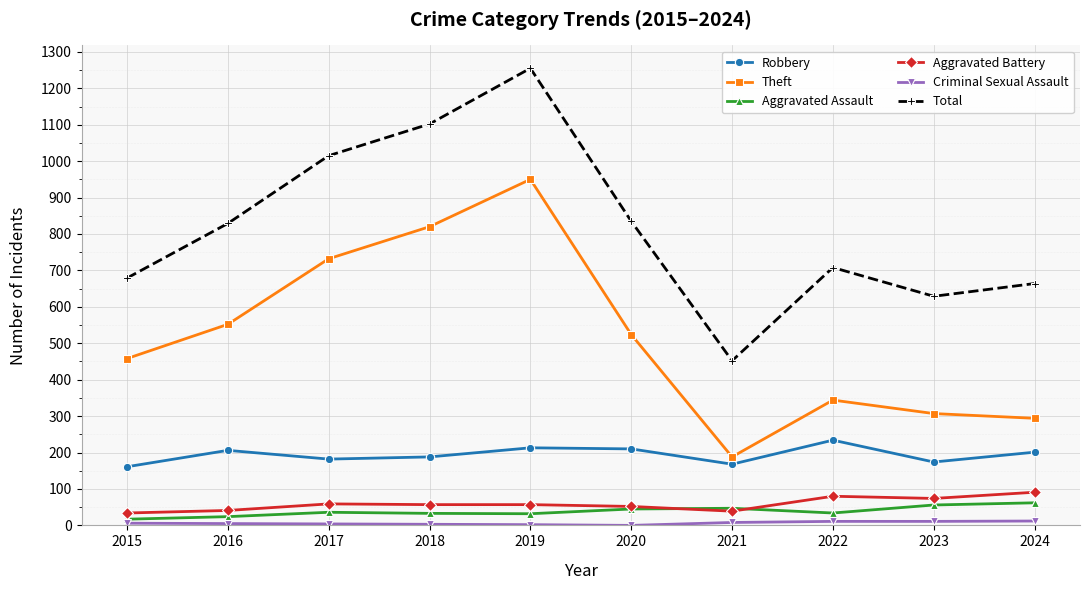

What is the total value across all series at 2021?

902